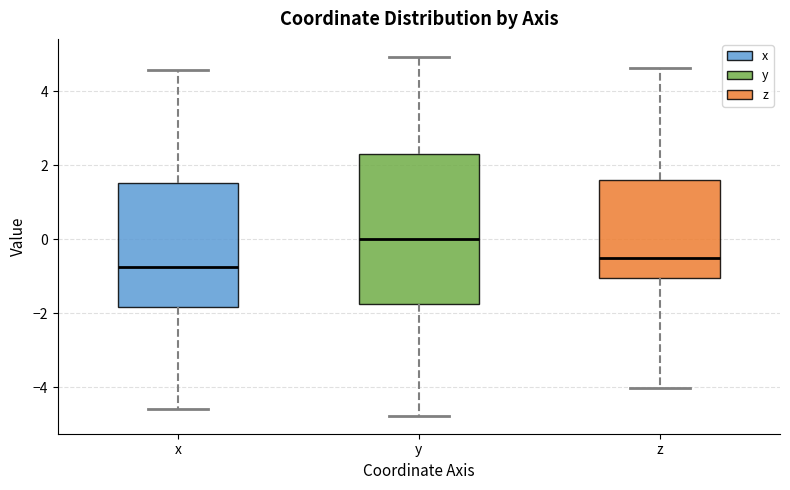

Which box is the tallest, from its lower edge to its upper edge?

y